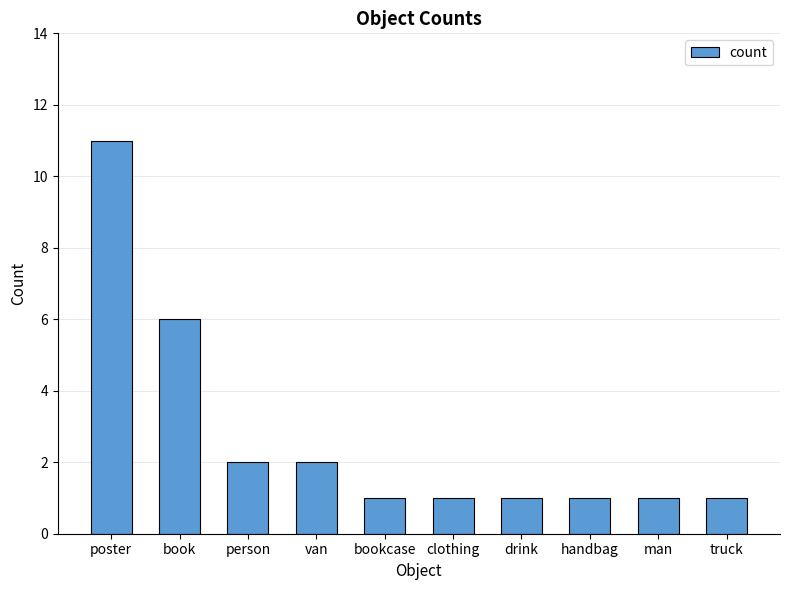

Is it true that the value at van is 2?

True